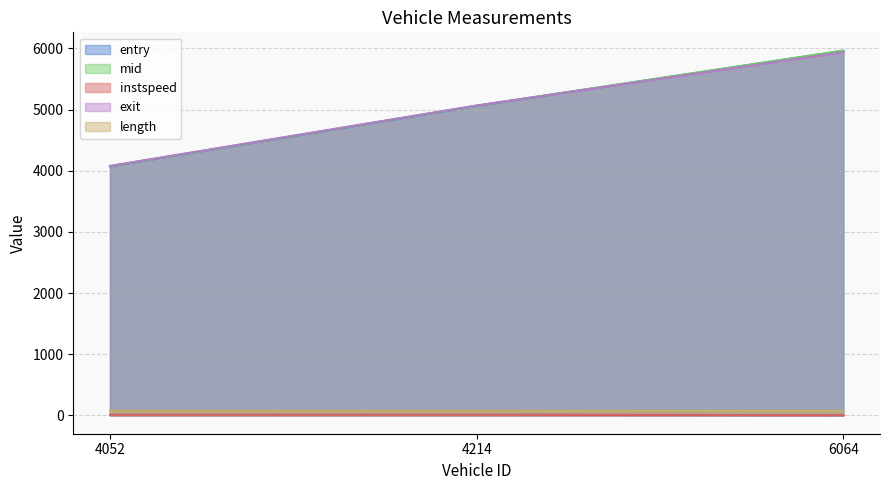

What is the value of the instspeed point at the 3rd from the left?

5.0